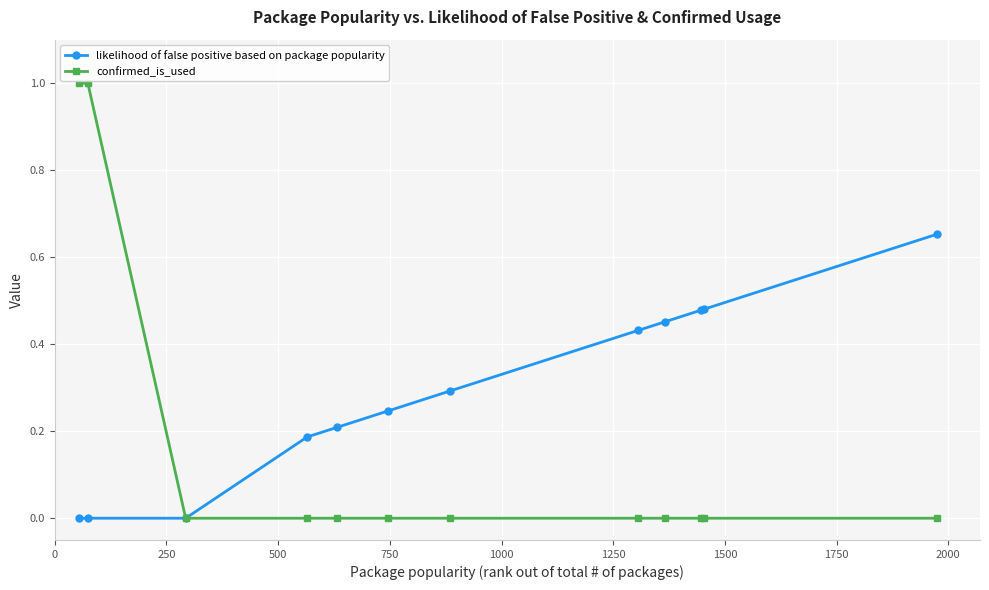

List the series in order of their peak value, highest first.

confirmed_is_used, likelihood of false positive based on package popularity